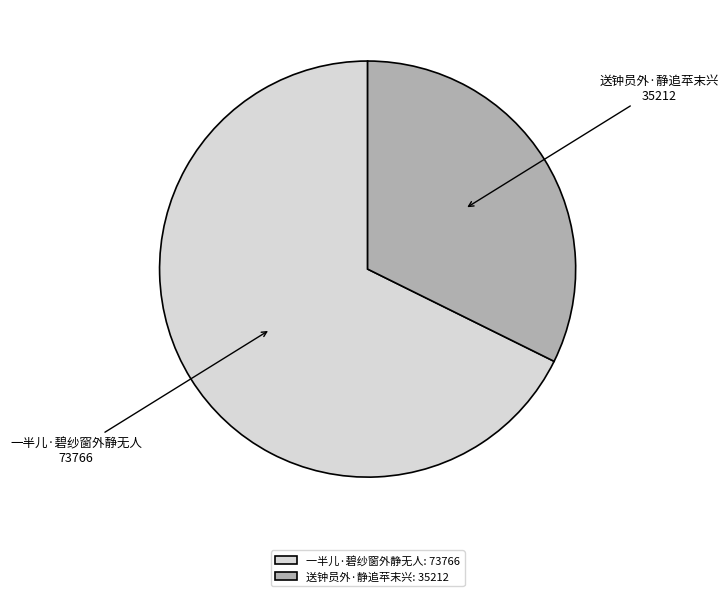

What is the ratio of the value at 一半儿·碧纱窗外静无人 to the value at 送钟员外·静追苹末兴?

2.1